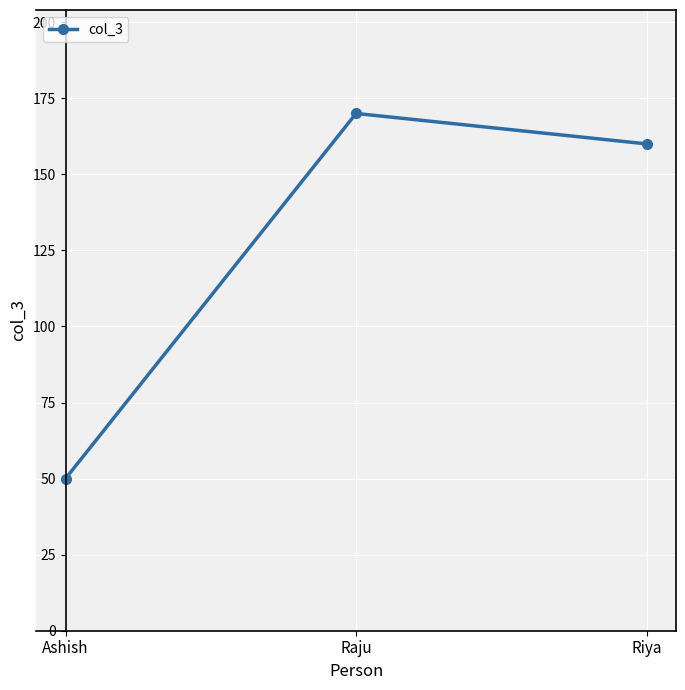

Which label corresponds to the largest value in the chart?

Raju